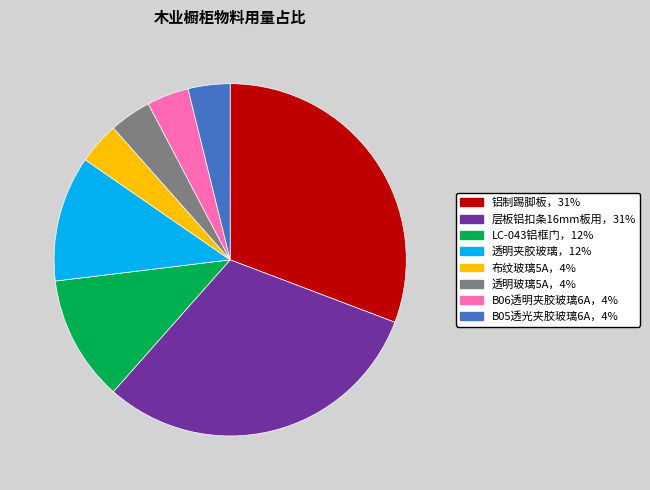

Is there any slice that represents more than half of the pie?

No